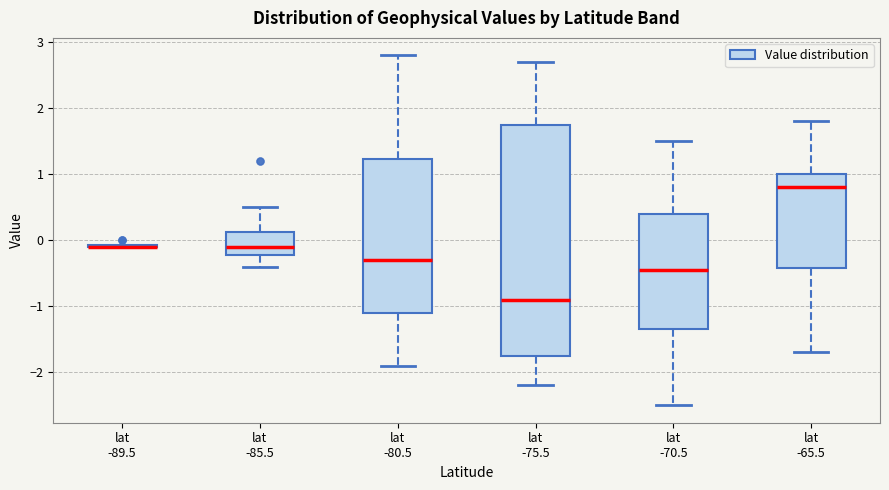

Reading left to right, transcribe this box plot: for each box, give where its median line is, the range the box spans, and where its two whiskers end, as read against the y-axis. The values are not printed on the chart, so give them approximately, as read against the axis.

lat -89.5: box collapsed to a line at -0.1, whiskers -0.1 to -0.1
lat -85.5: median -0.1, box -0.2 to 0.1, whiskers -0.4 to 0.5
lat -80.5: median -0.3, box -1.1 to 1.2, whiskers -1.9 to 2.8
lat -75.5: median -0.9, box -1.7 to 1.8, whiskers -2.2 to 2.7
lat -70.5: median -0.4, box -1.3 to 0.4, whiskers -2.5 to 1.5
lat -65.5: median 0.8, box -0.4 to 1.0, whiskers -1.7 to 1.8